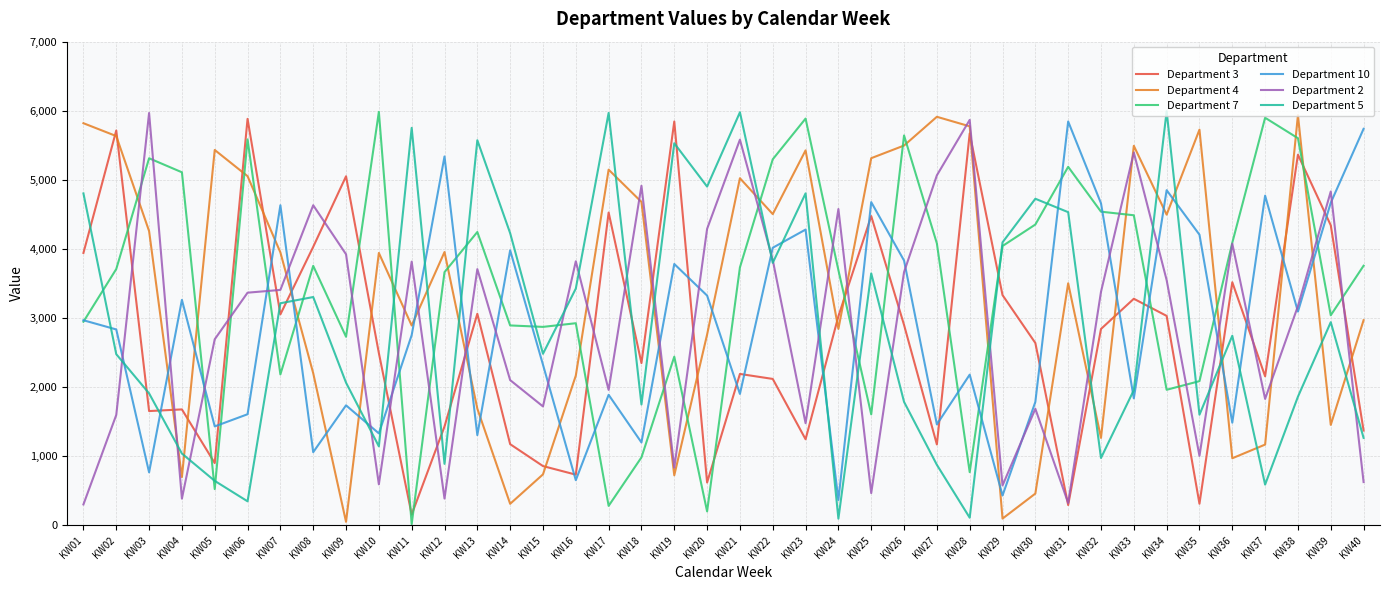

What is the sum of the Department 7 values at KW10 and KW02?

9694